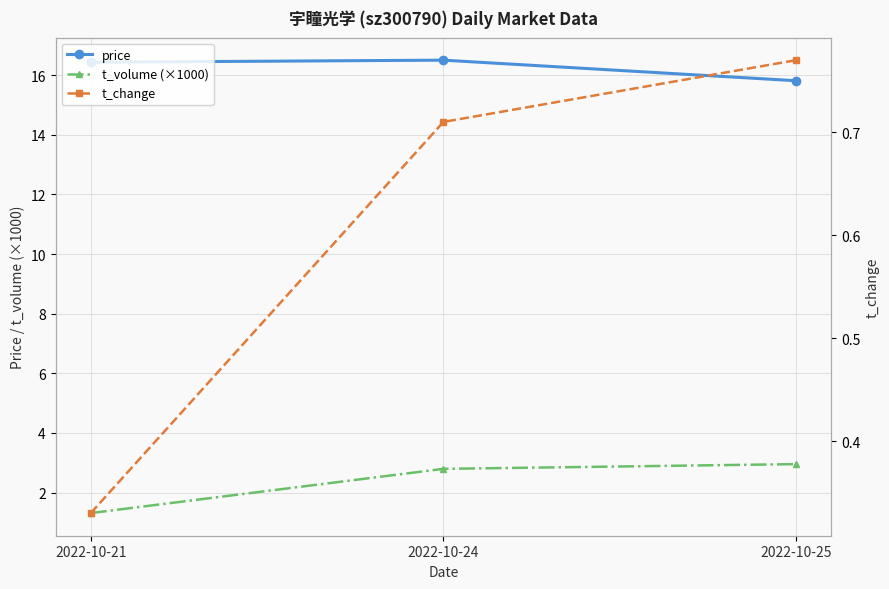

Count the number of categories in the chart.

3